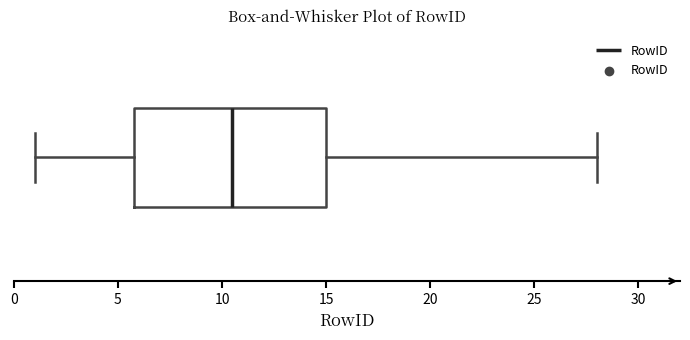

Transcribe this box plot: give where the median line is, the range the box spans, and where the two whiskers end, as read against the x-axis. The values are not printed on the chart, so give them approximately, as read against the axis.

median 10.5, box 6.0 to 15.0, whiskers 1.0 to 28.0